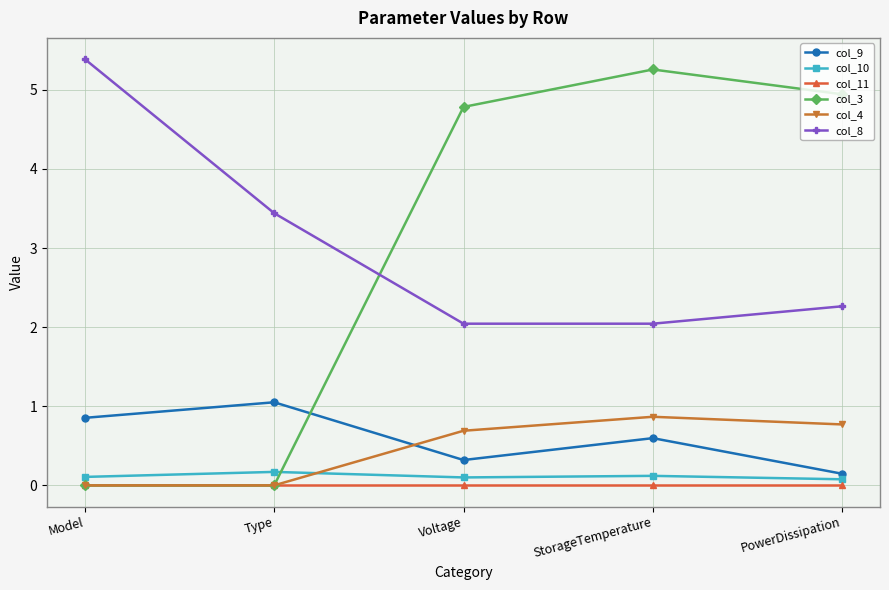

Reading left to right, extract all data points from this chart.

col_9: Model=0.9	Type=1.0	Voltage=0.3	StorageTemperature=0.6	PowerDissipation=0.1
col_10: Model=0.1	Type=0.2	Voltage=0.1	StorageTemperature=0.1	PowerDissipation=0.1
col_11: Model=0.0	Type=0.0	Voltage=0.0	StorageTemperature=0.0	PowerDissipation=0.0
col_3: Model=0.0	Type=0.0	Voltage=4.8	StorageTemperature=5.3	PowerDissipation=4.9
col_4: Model=0.0	Type=0.0	Voltage=0.7	StorageTemperature=0.9	PowerDissipation=0.8
col_8: Model=5.4	Type=3.4	Voltage=2.0	StorageTemperature=2.0	PowerDissipation=2.3